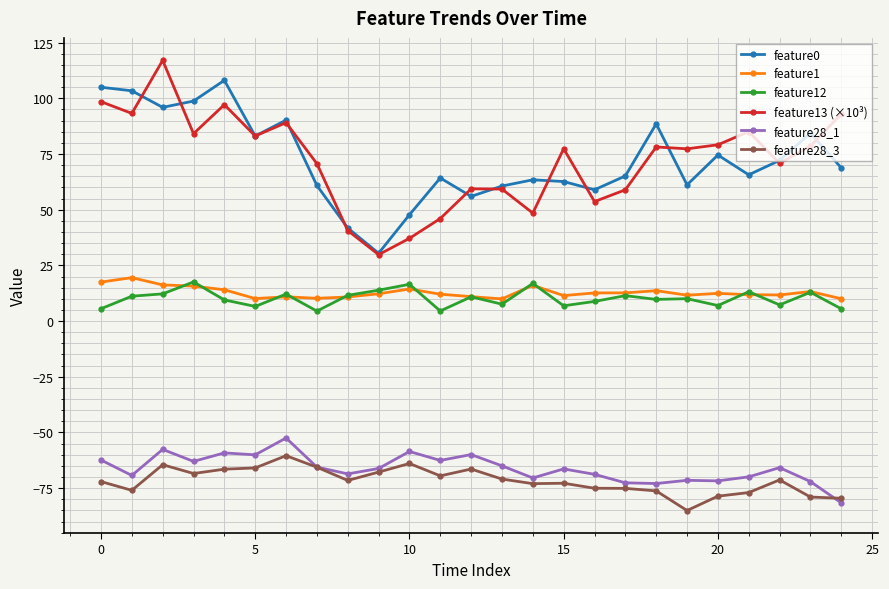

True or false: feature28_1 and feature0 intersect in this chart.

False